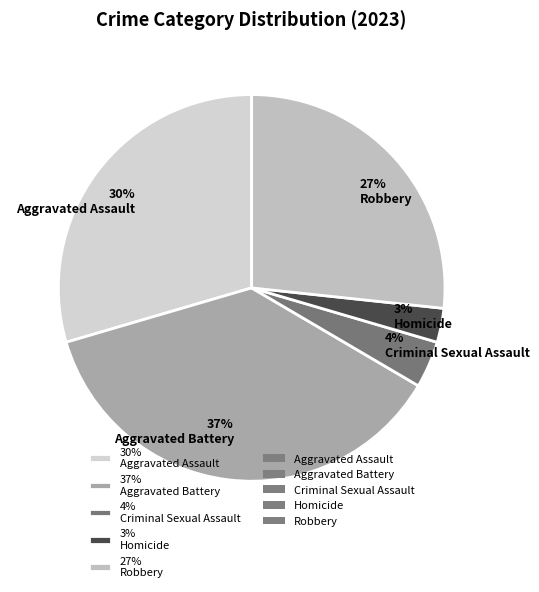

Which has a higher value, 4% Criminal Sexual Assault or 27% Robbery?

27% Robbery